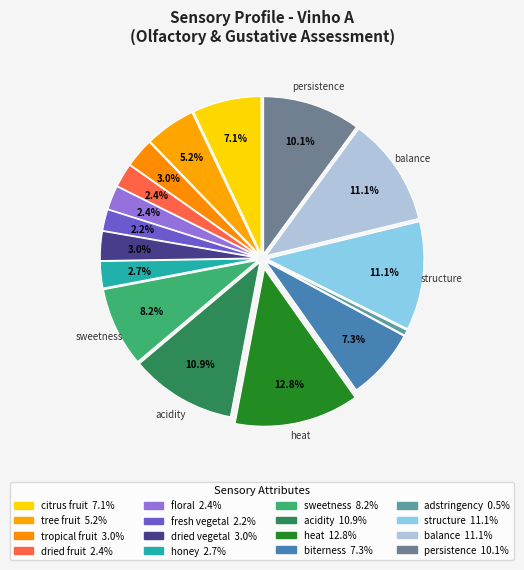

What percentage is NOT represented by fresh vegetal?

97.8%